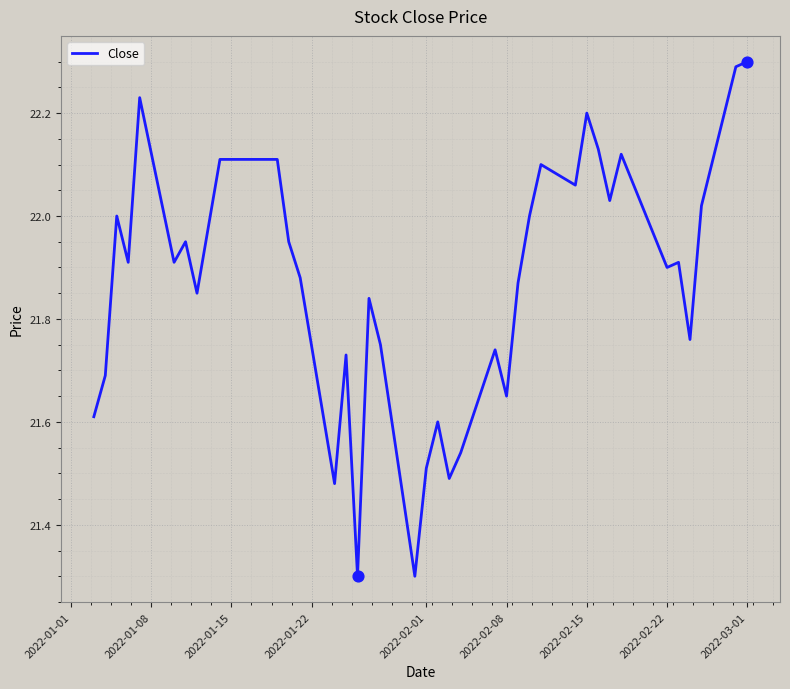

What is the difference between the maximum and minimum values?

1.0